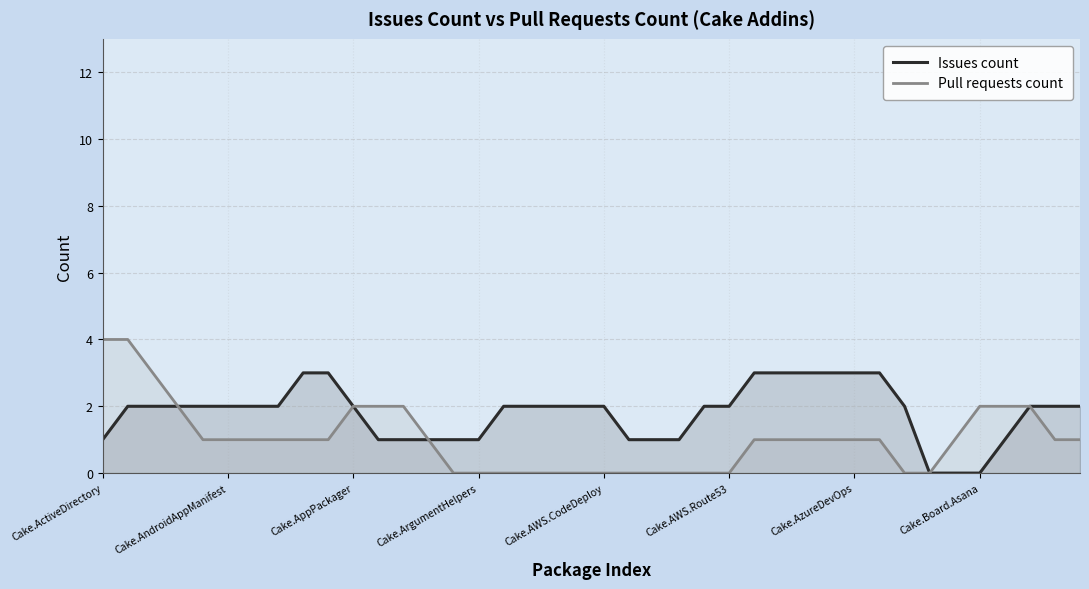

What is the value of the Issues count point at the 8th from the left?

2